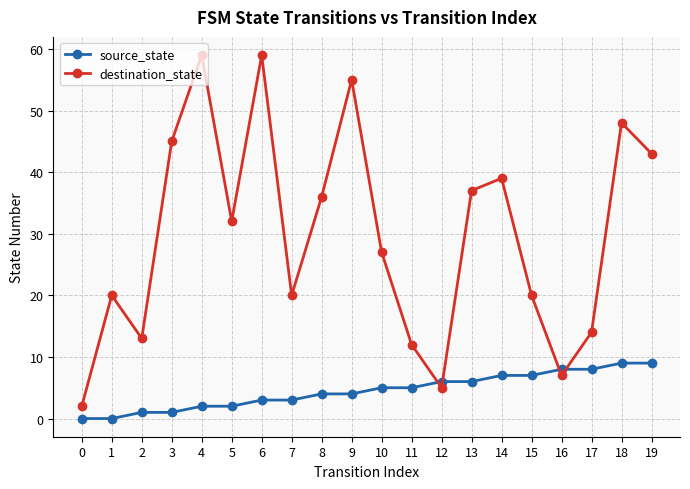

True or false: source_state and destination_state intersect in this chart.

True